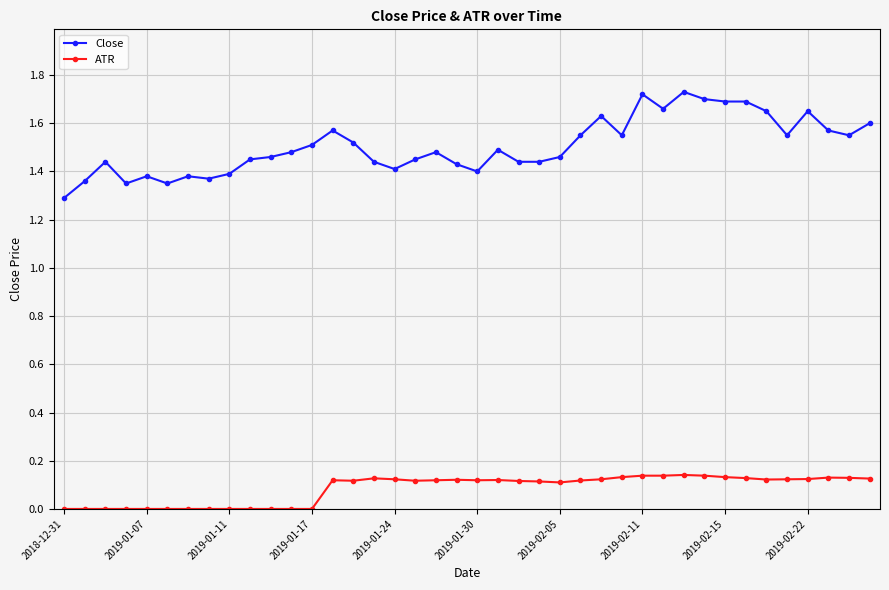

At how many categories does at least one series exceed 1?

40